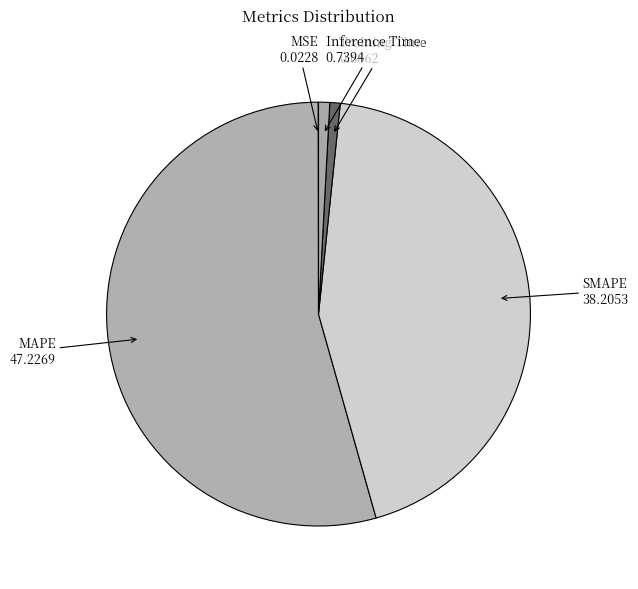

Rank the categories by value from lowest to highest.

MSE, Training Time, Inference Time, SMAPE, MAPE